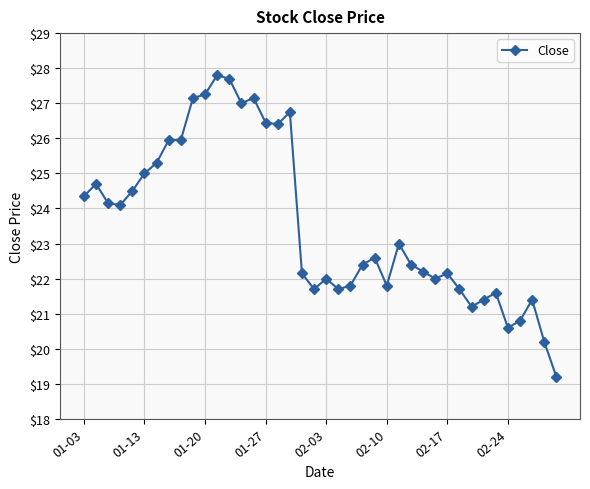

What is the value of the 12th point from the left?

27.8